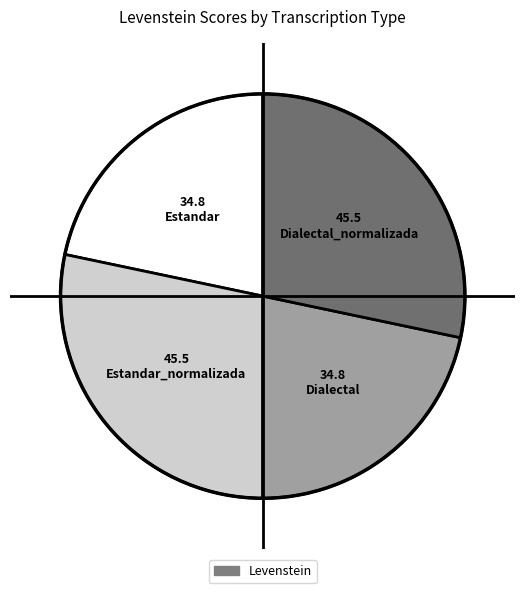

Does any single category account for the majority?

No